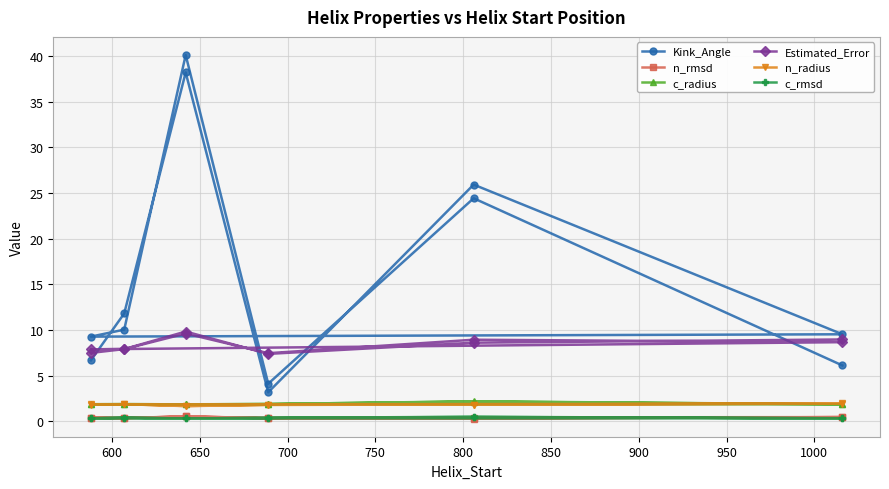

Rank the series by their maximum value, from highest to lowest.

Kink_Angle, Estimated_Error, c_radius, n_radius, n_rmsd, c_rmsd